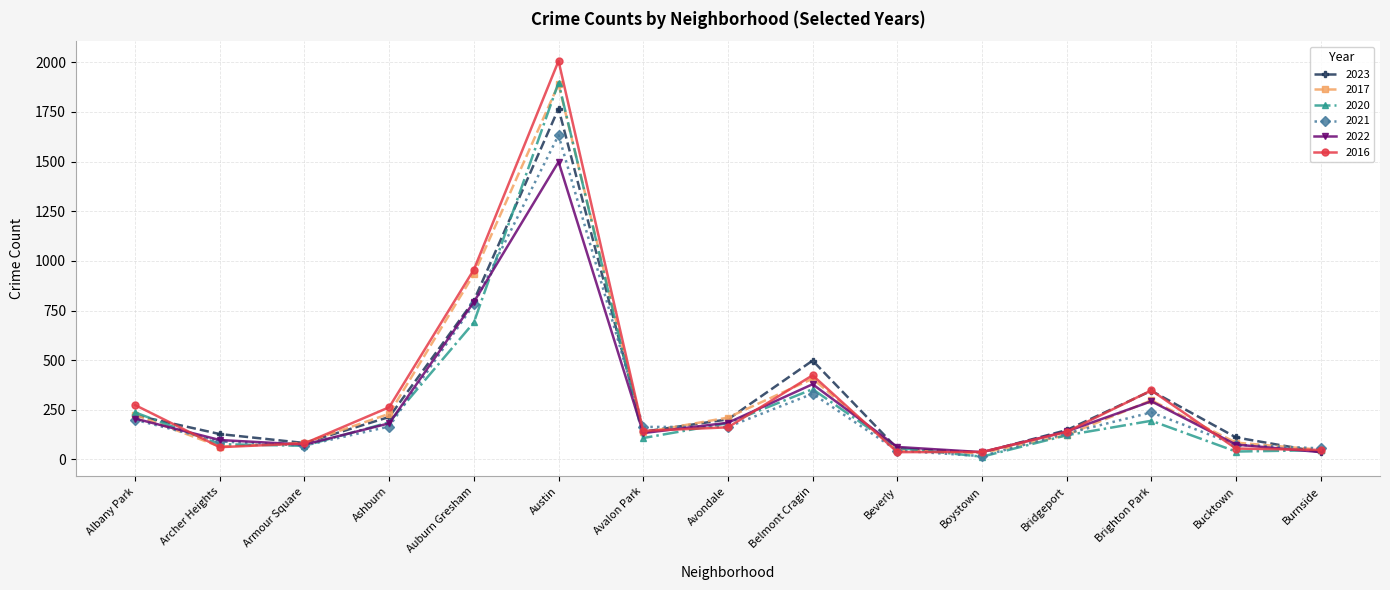

At which label is 2016 closest to 1022?

Auburn Gresham